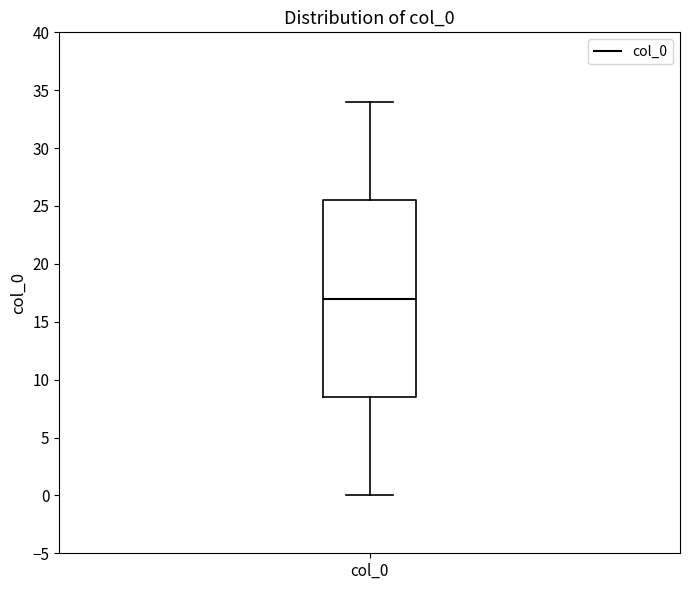

Transcribe this box plot: give where the median line is, the range the box spans, and where the two whiskers end, as read against the y-axis. The values are not printed on the chart, so give them approximately, as read against the axis.

median 17.0, box 8.5 to 25.5, whiskers 0.0 to 34.0